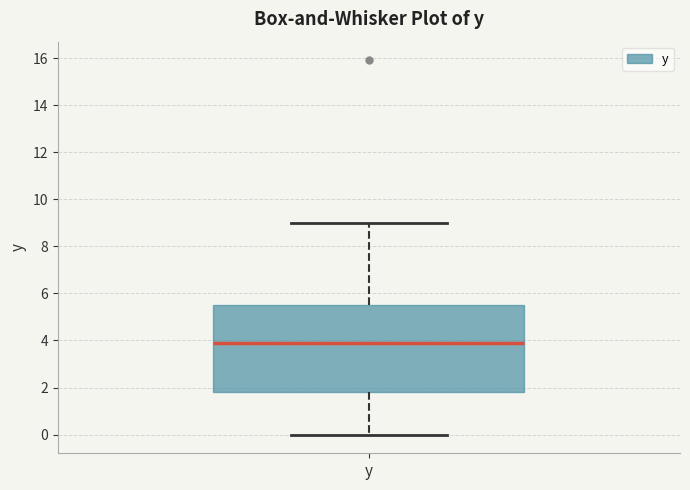

Transcribe this box plot: give where the median line is, the range the box spans, and where the two whiskers end, as read against the y-axis. The values are not printed on the chart, so give them approximately, as read against the axis.

median 4.0, box 1.8 to 5.6, whiskers 0.0 to 9.0